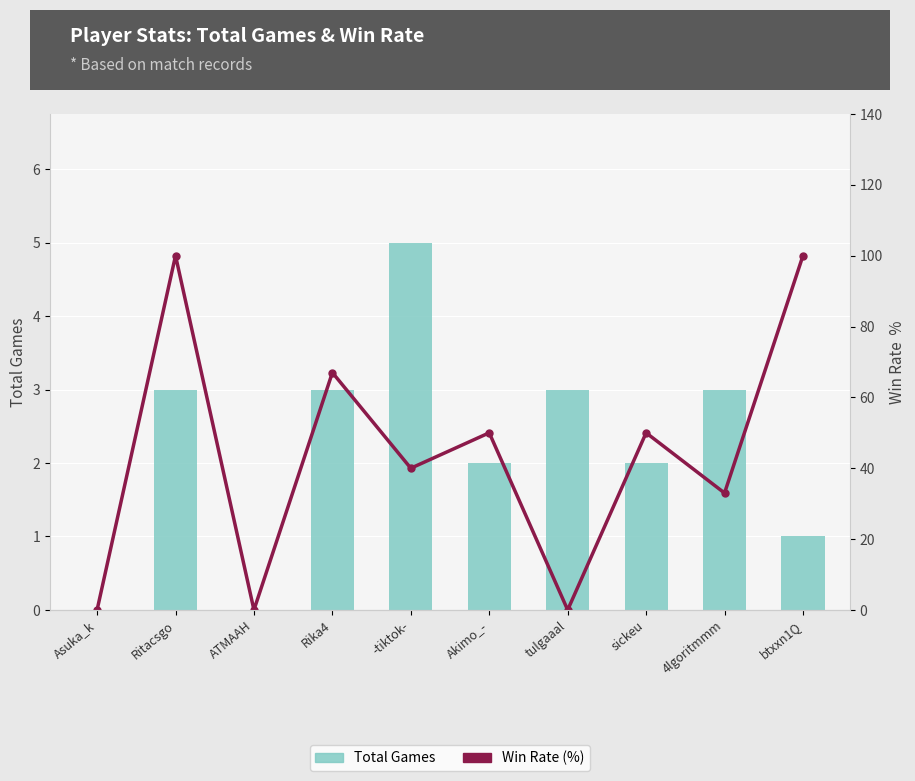

True or false: Win Rate (%) has a value of 20 at Ritacsgo.

False